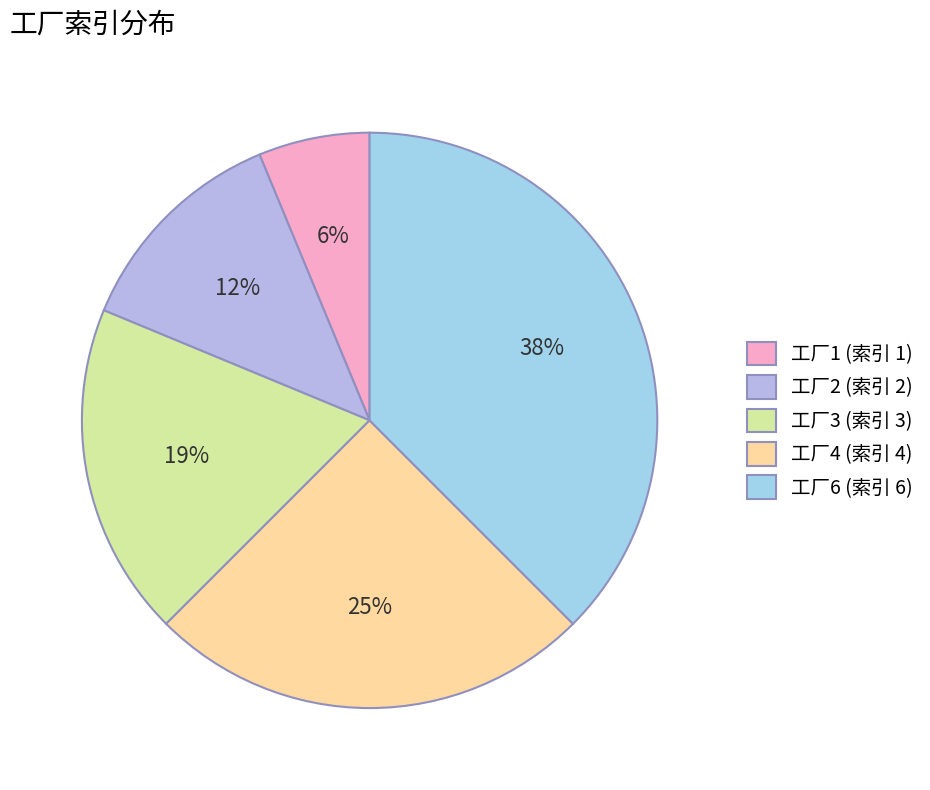

How many segments does this pie chart have?

5